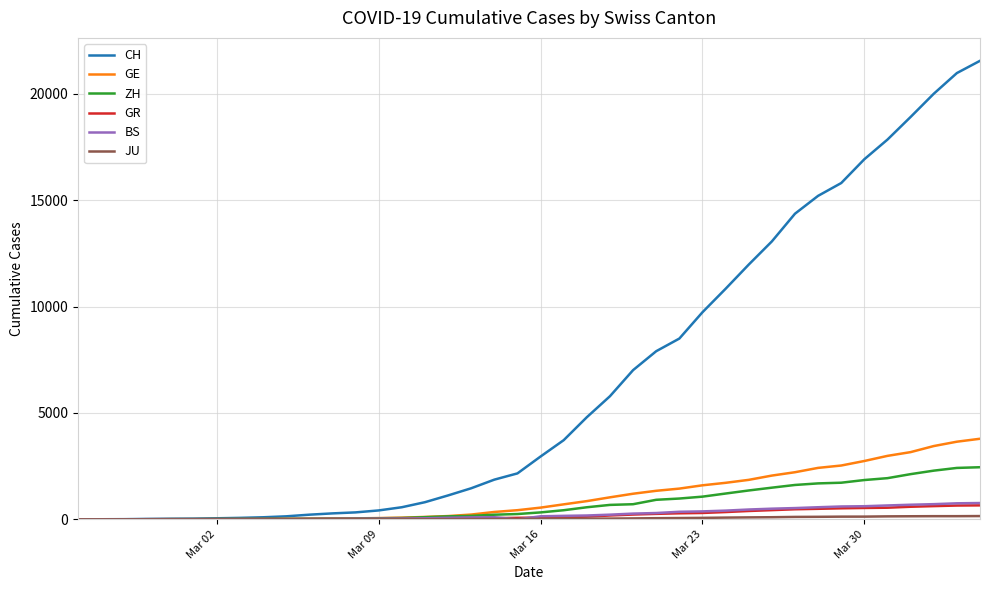

What is the highest value of the GR series?

657